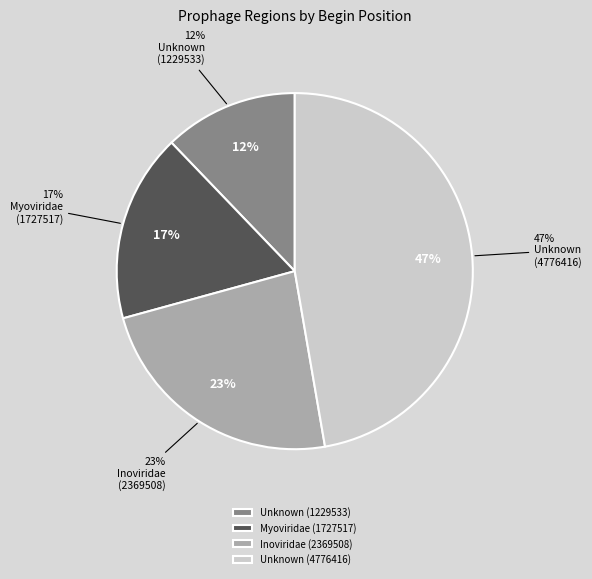

What is the smallest slice in the pie chart?

Unknown (1229533)